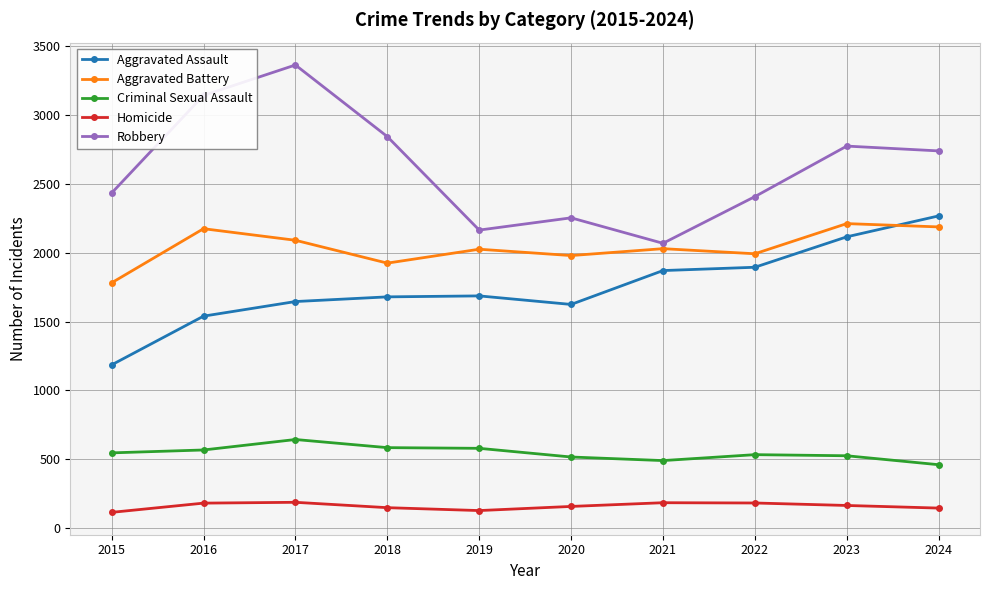

How many values in the Robbery series are below 2740?

5